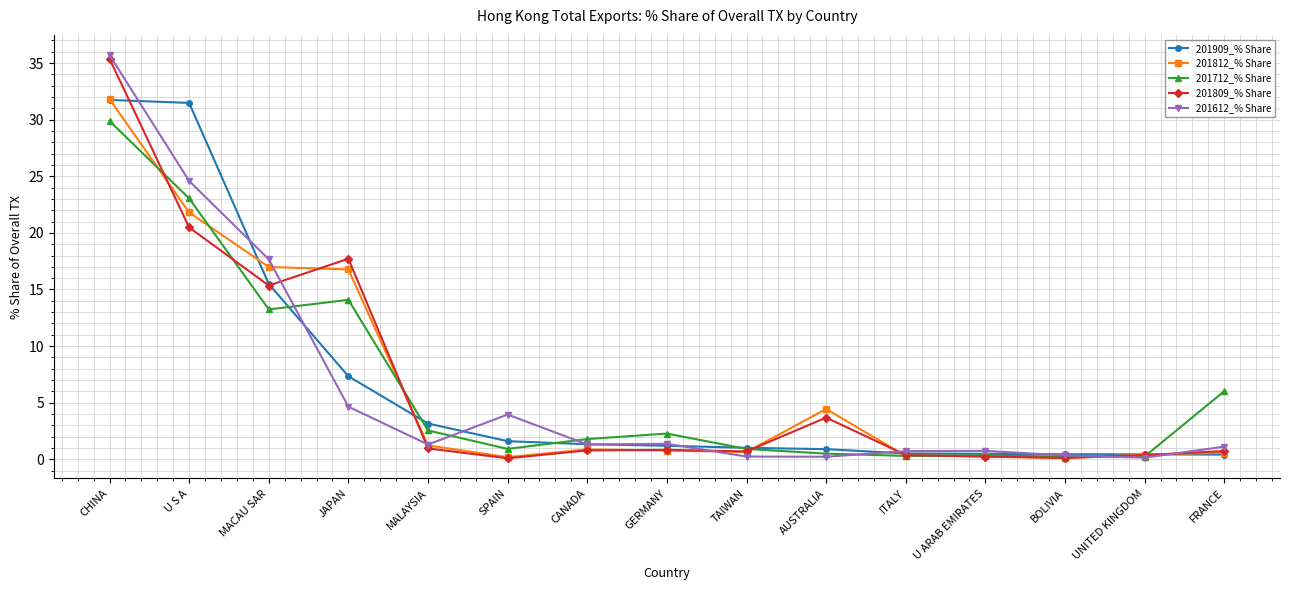

How many intersections are there between 201909_% Share and 201809_% Share?

6